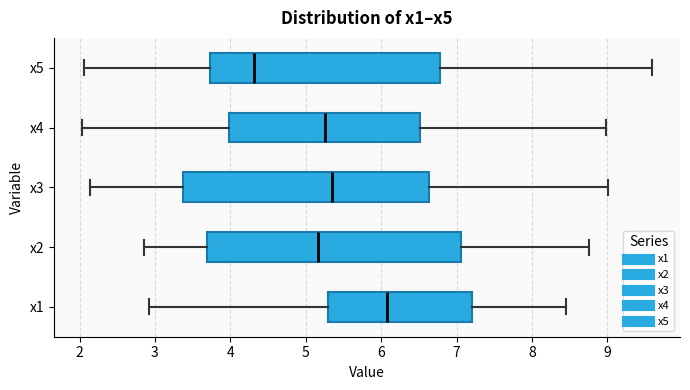

Where does the median line of the box for x5 sit on the x-axis? The values are not printed on the chart, so give them approximately, as read against the axis.

4.3